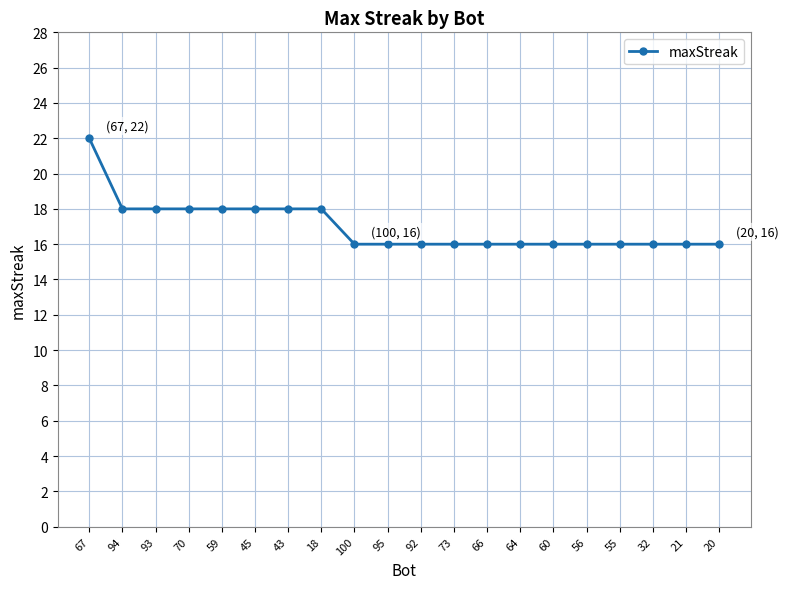

What is the difference between the second highest and second lowest values?

2